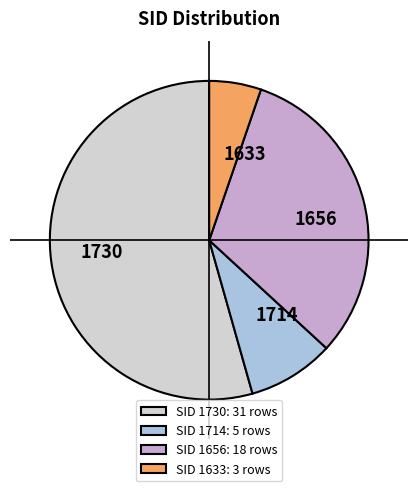

Which has a higher value, 1730 or 1633?

1730